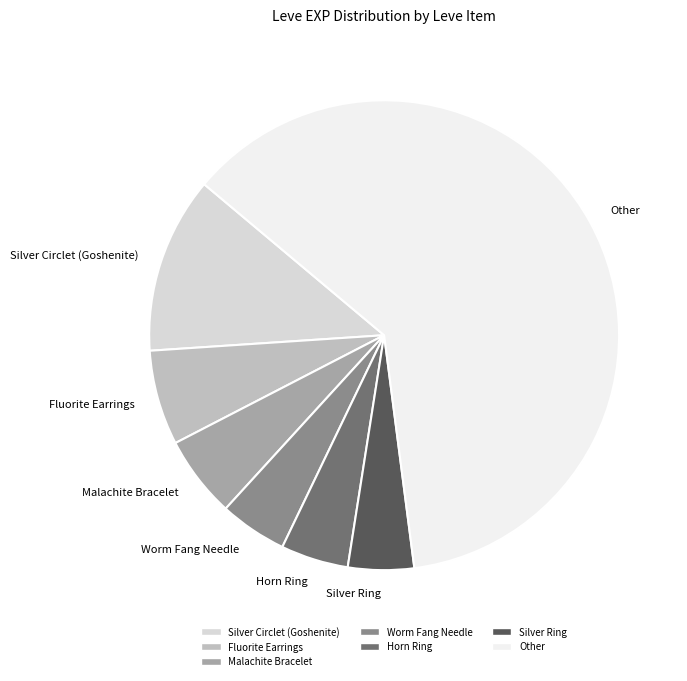

Does any single category account for the majority?

Yes